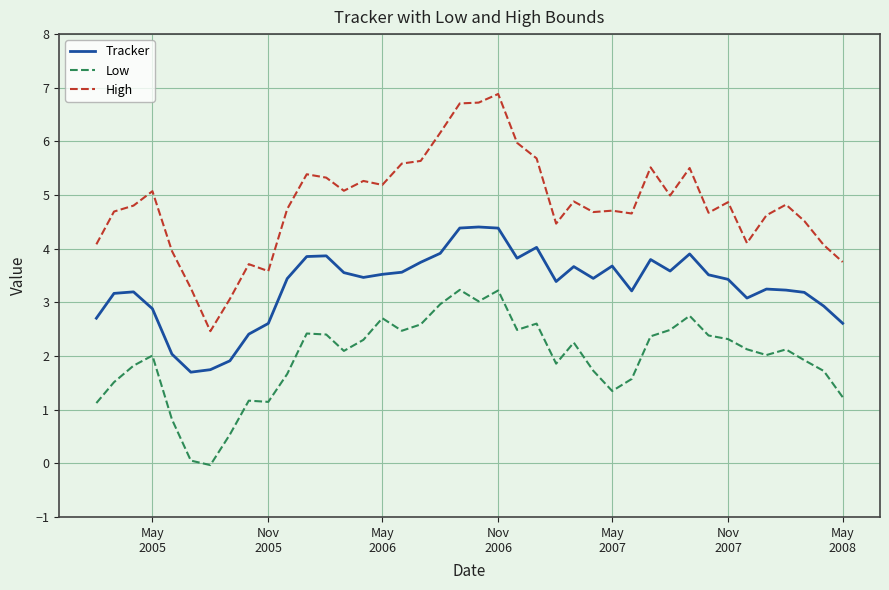

What is the difference between the maximum and minimum values in the High series?

4.4